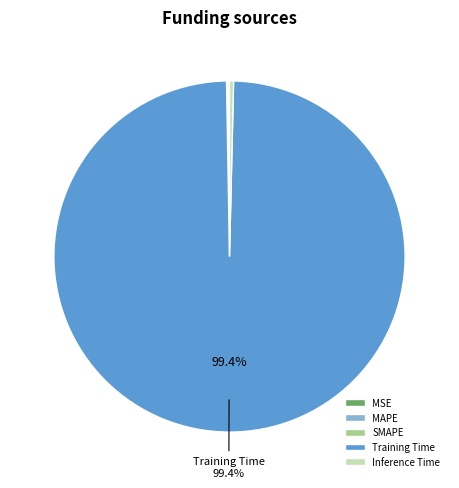

Does Training Time account for over 50% of the chart?

Yes